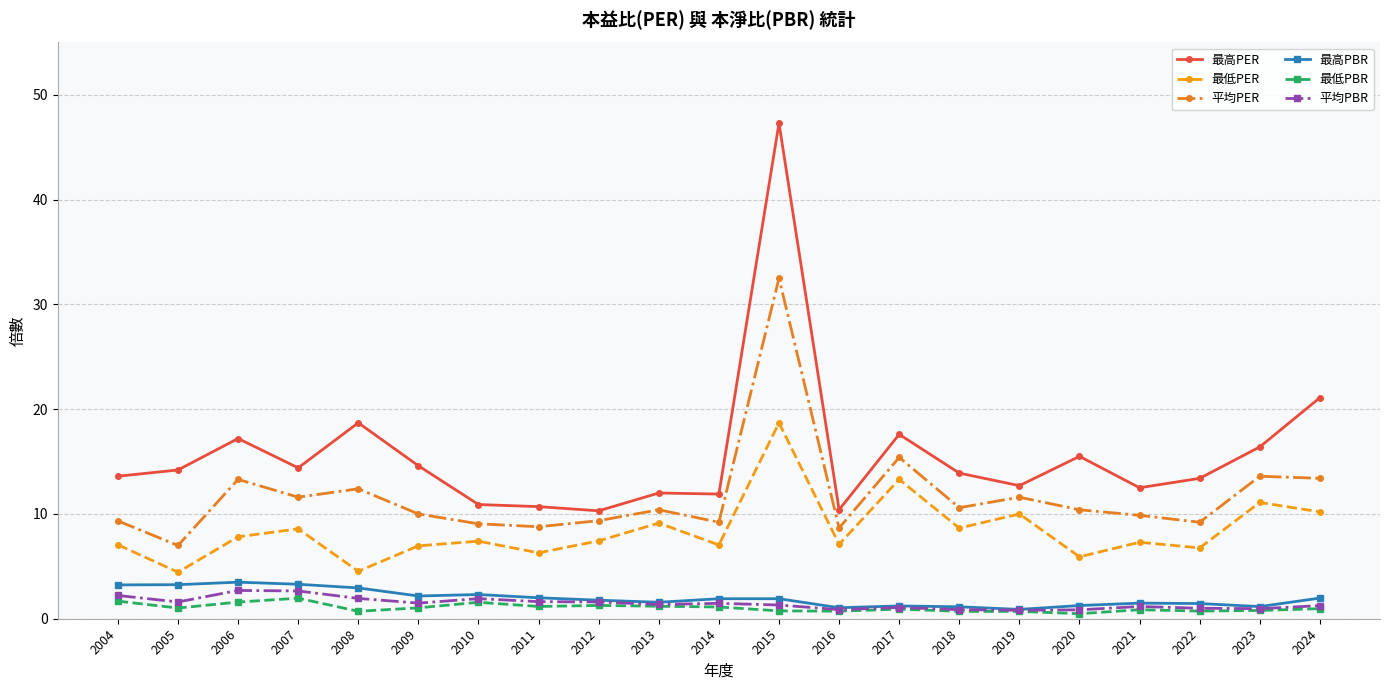

At which category does 平均PER reach its first local peak?

2006